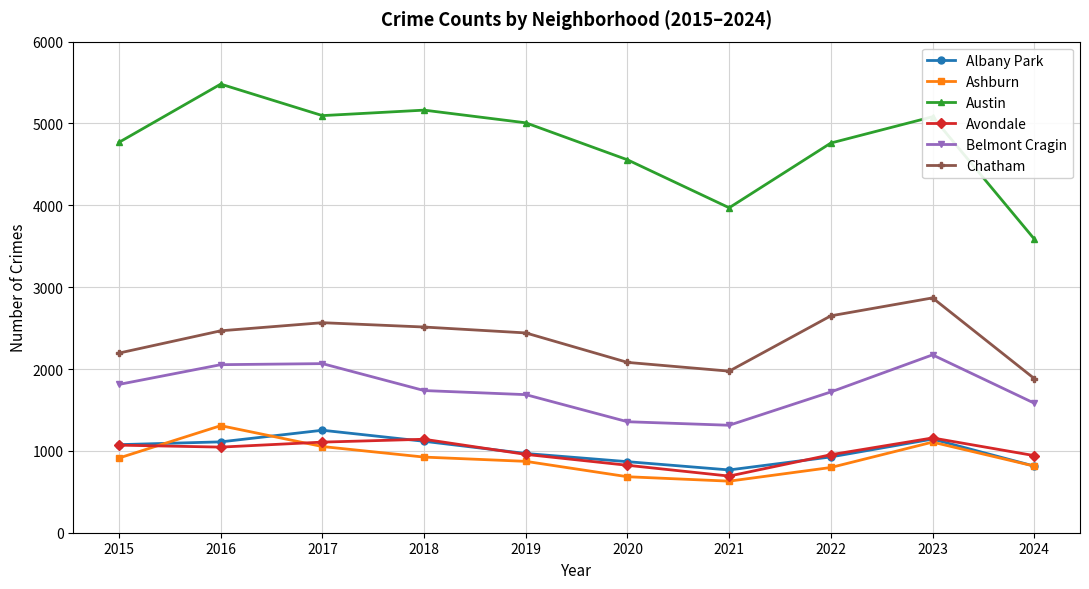

At which category does Ashburn reach its first local valley?

2021